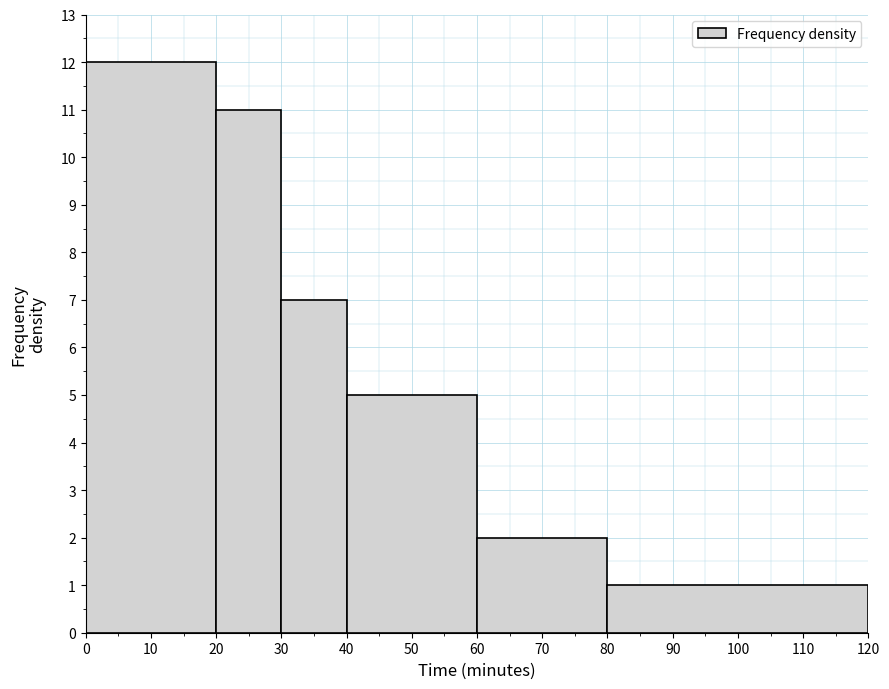

Reading left to right, transcribe this chart: for each bar, give the range it covers on the x-axis and its height. The values are not printed on the chart, so give them approximately, as read against the axis.

0 to 20: 12
20 to 30: 11
30 to 40: 7
40 to 60: 5
60 to 80: 2
80 to 120: 1